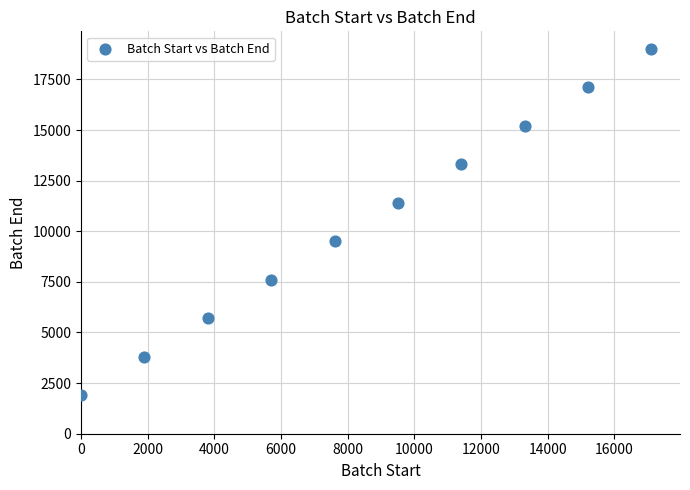

What is the range of Y values (max minus min)?

17118